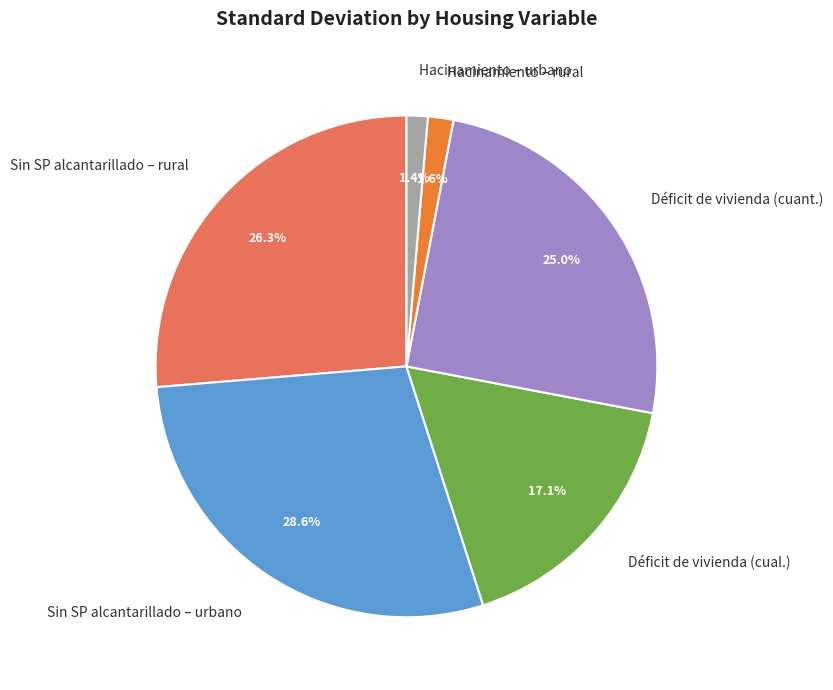

True or false: Déficit de vivienda (cuant.) accounts for 25% of the total.

True